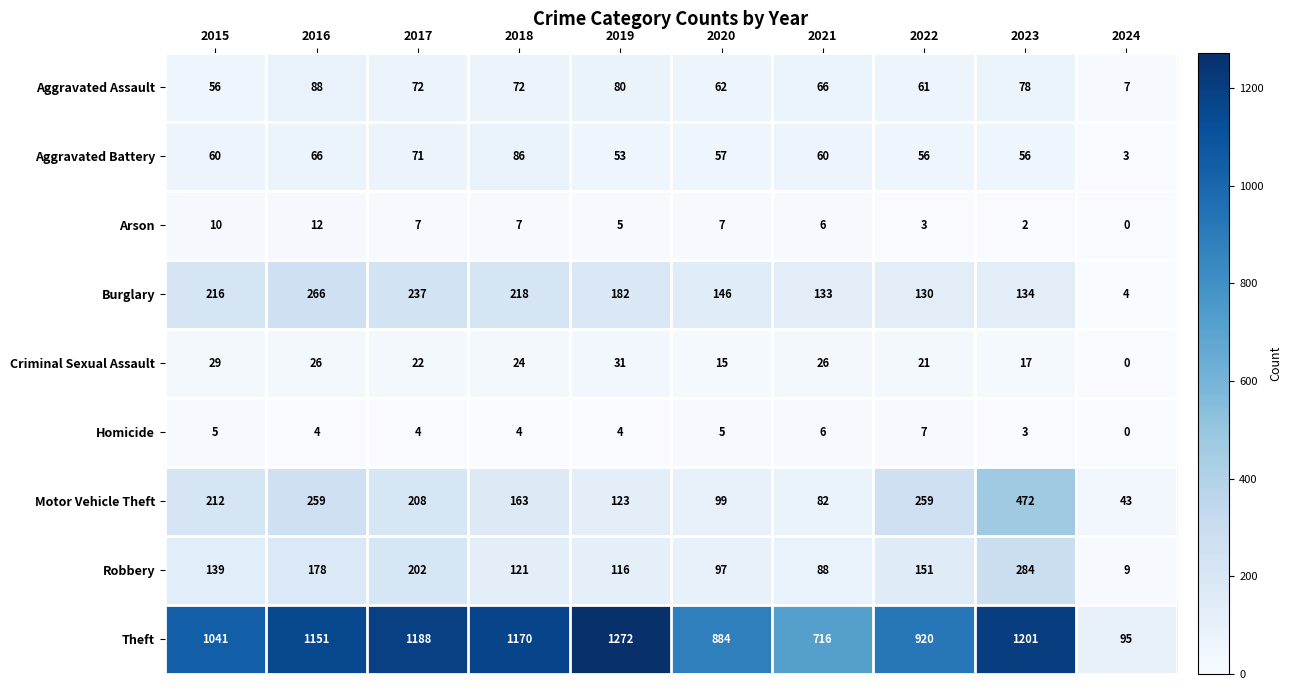

How many distinct data groups are displayed?

9